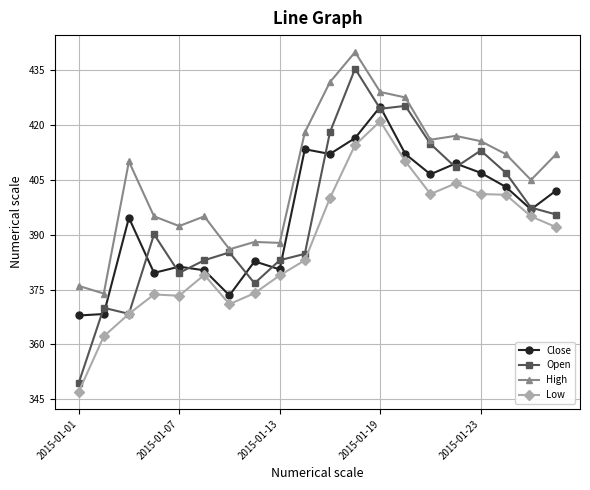

How many categories are shown in the chart?

20